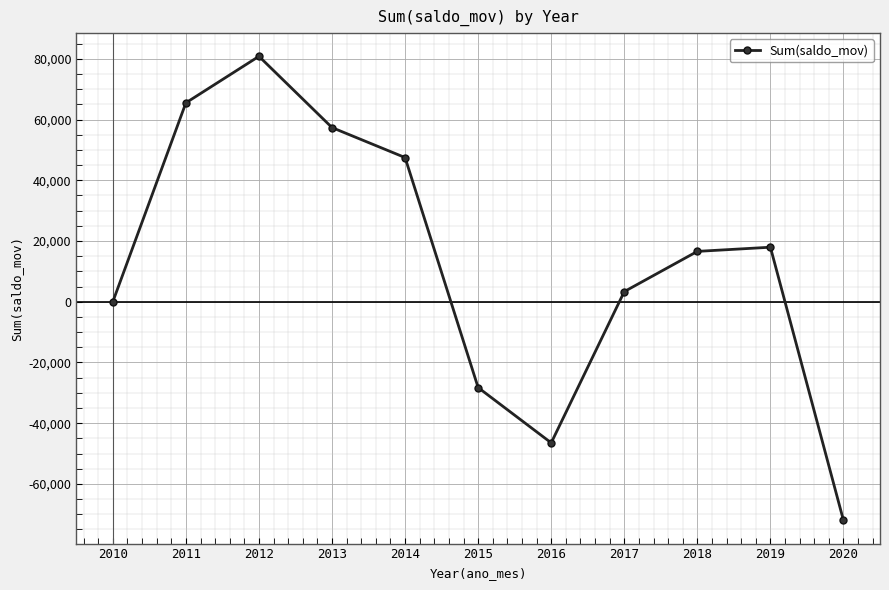

What is the difference between the values at 2018 and 2016?

63058